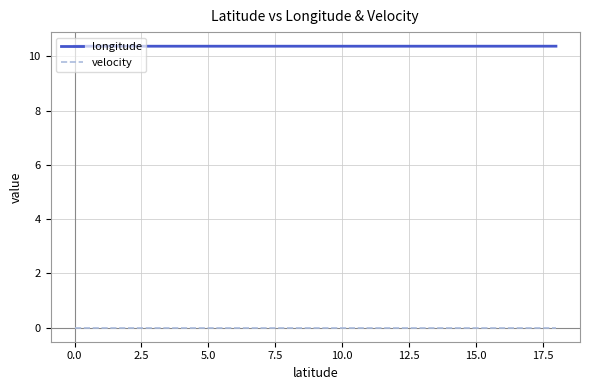

List the series in order of their peak value, highest first.

longitude, velocity